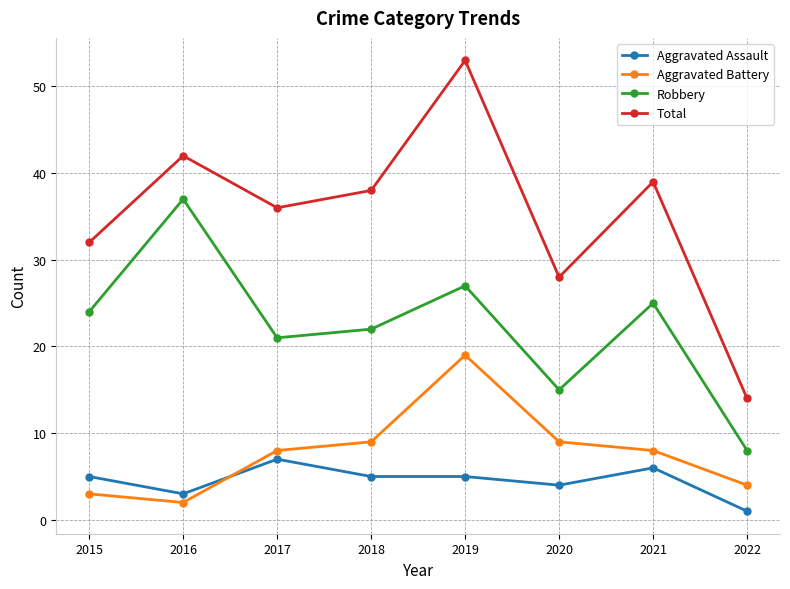

What is the approximate value of Total at 2016, to the nearest 5?

40